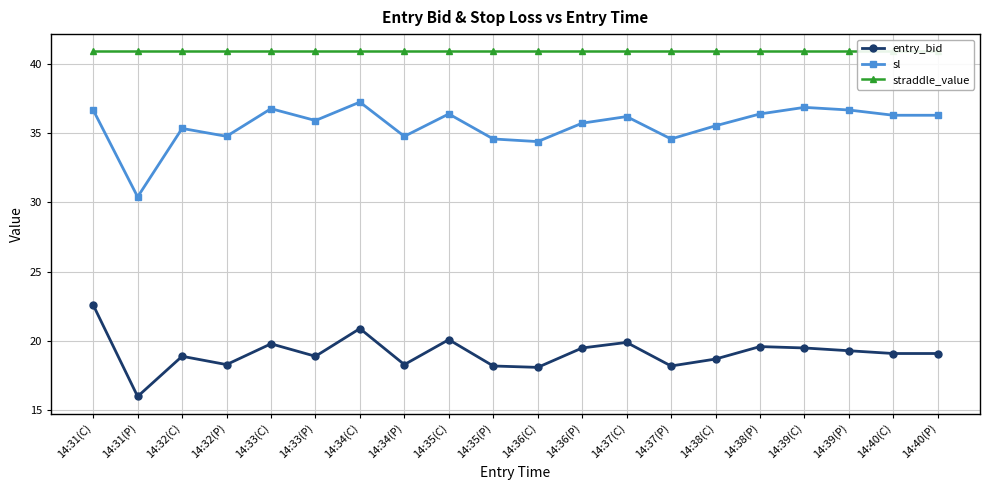

Is it true that straddle_value equals 67.7 at 14:36(C)?

False